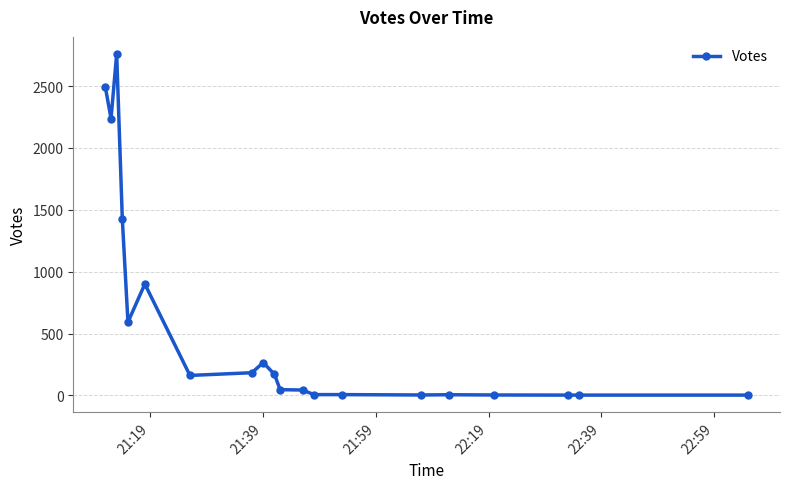

True or false: there are more than 2 points higher than both neighbors.

True